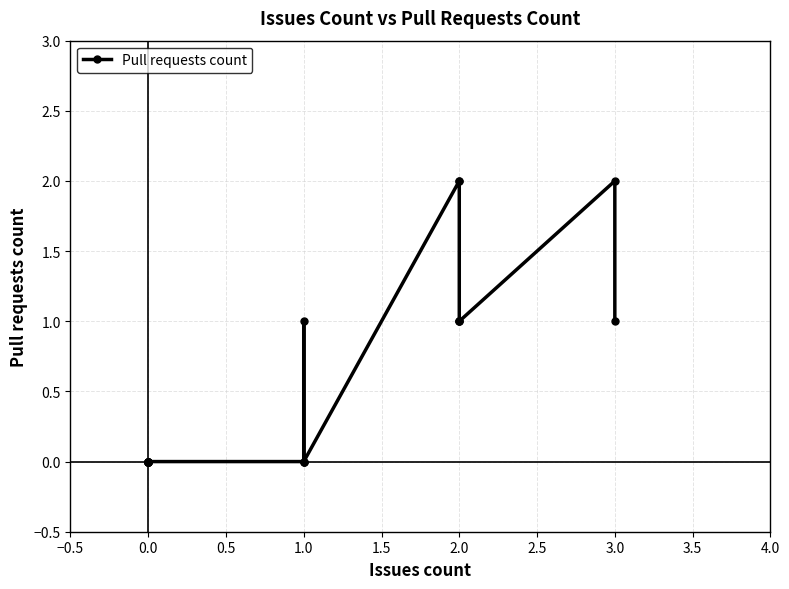

How many values are above zero?

8